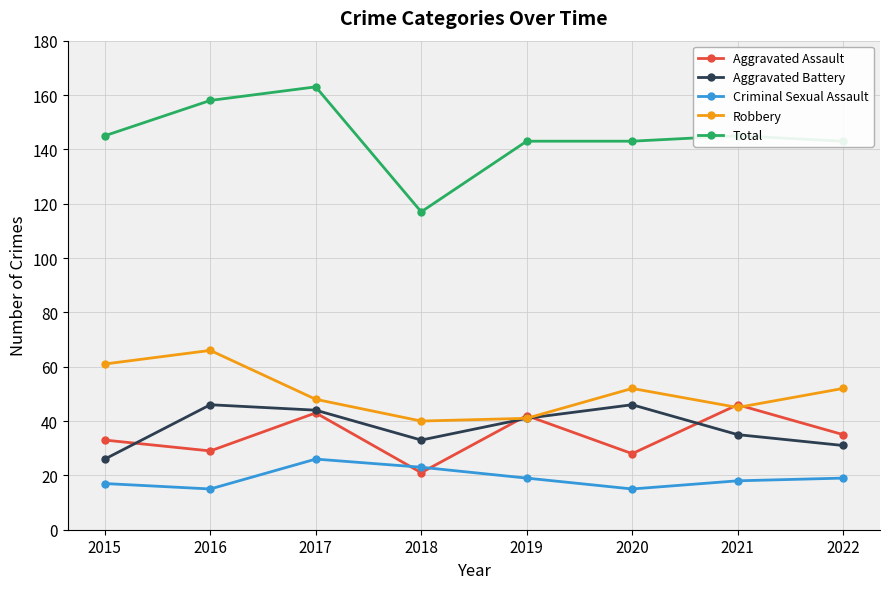

What is the sum of the Total values at 2015 and 2018?

262